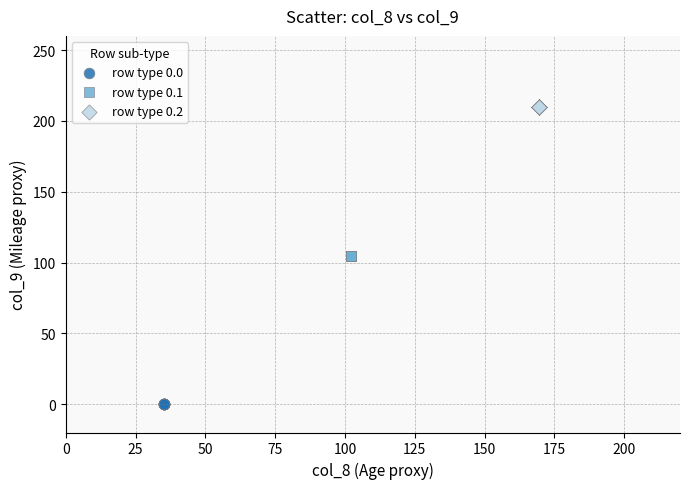

Which series contains the lowest Y value?

row type 0.0